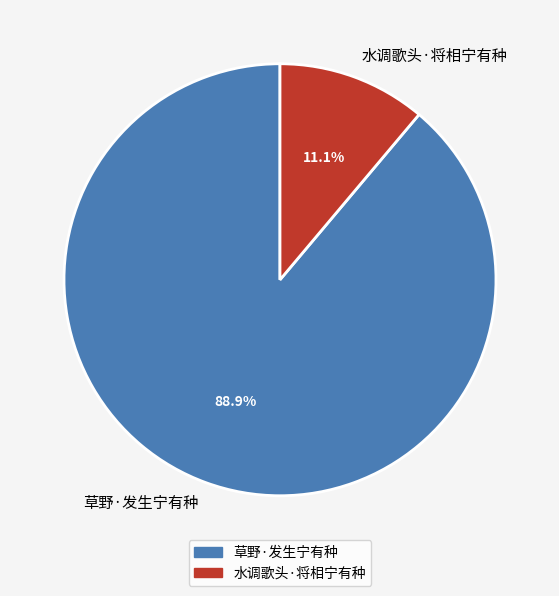

What is the largest slice in the pie chart?

草野·发生宁有种